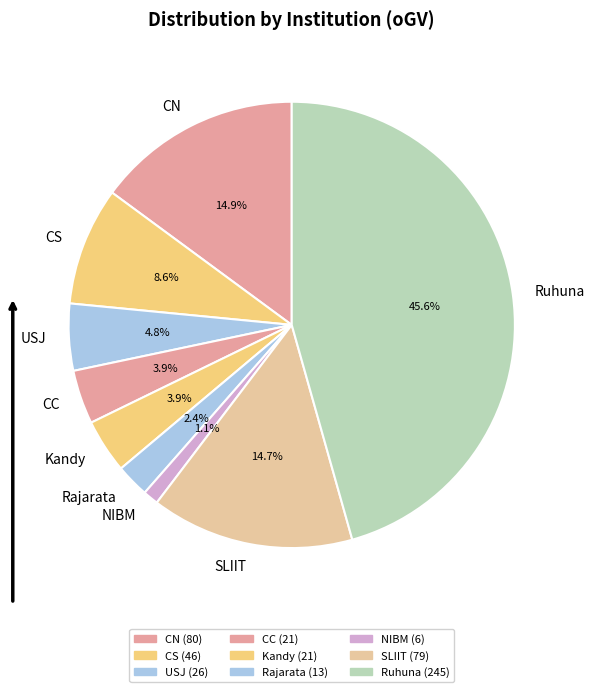

Is there a majority slice in this chart?

No